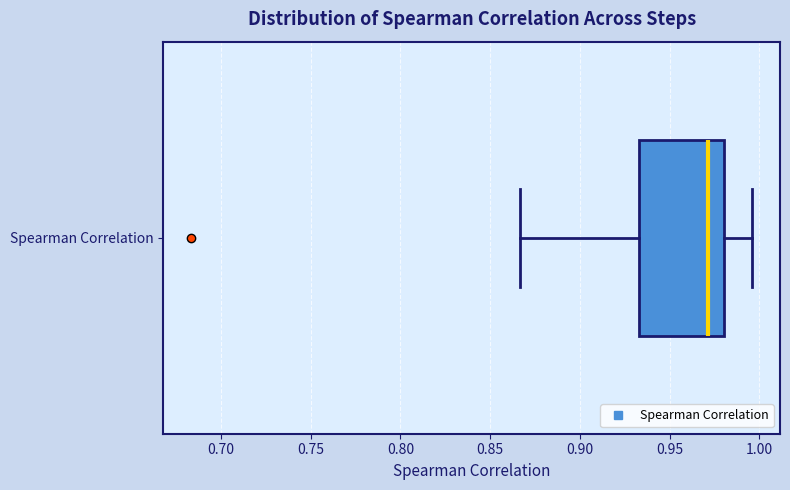

Read this box plot against the x-axis: the position of the median line, the range covered by the box, and the ends of both whiskers. The values are not printed on the chart, so give them approximately, as read against the axis.

median 0.970, box 0.935 to 0.980, whiskers 0.865 to 0.995